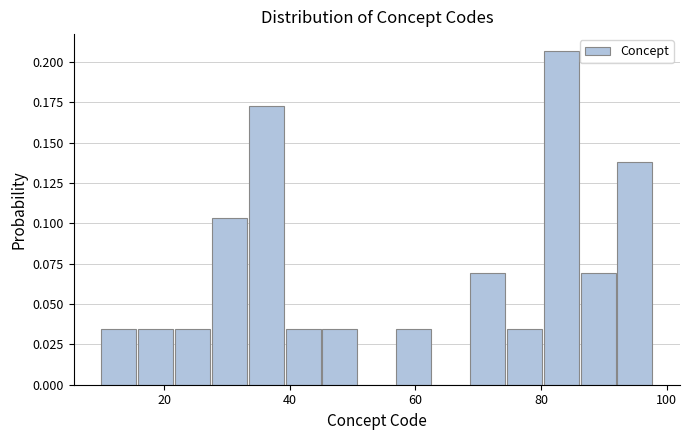

Around what value on the x-axis is the tallest bar? Give the approximate position of its centre, as read against the axis.

84